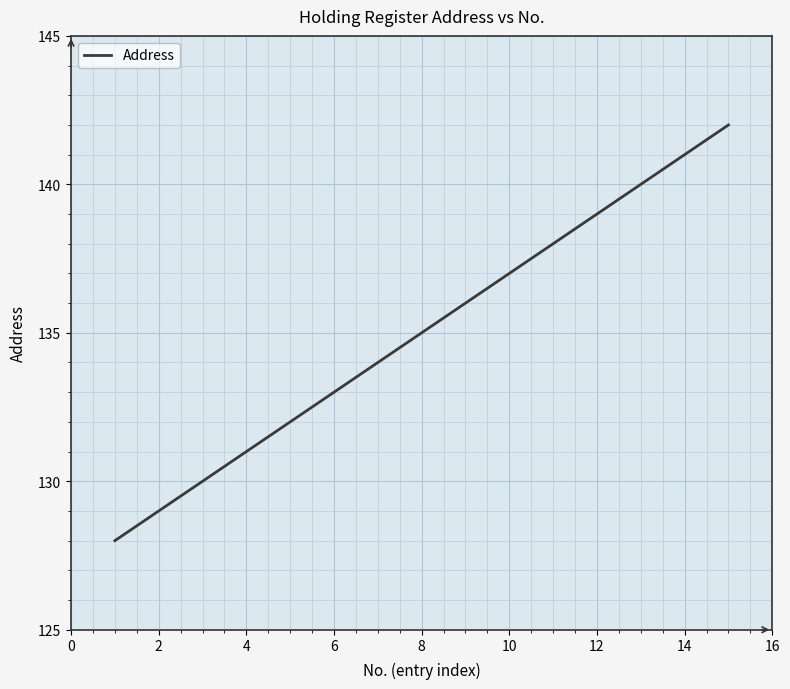

What is the maximum value shown in the chart?

142